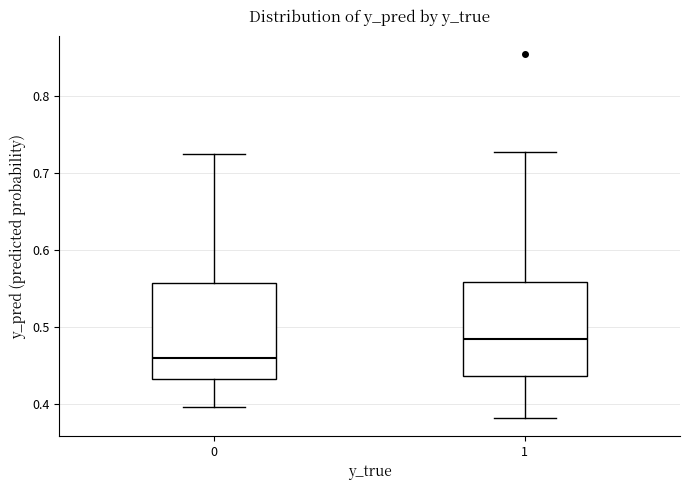

Where does the median line of the box at x = 1 sit on the y-axis? The values are not printed on the chart, so give them approximately, as read against the axis.

0.48